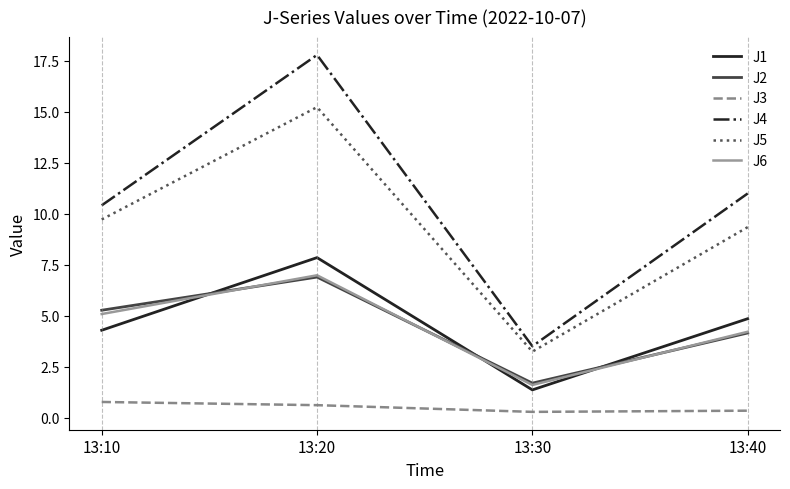

Where is J1 nearest to the value 4?

13:10